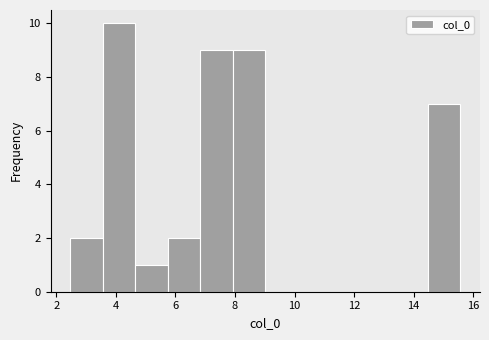

Reading left to right, list every bar in this chart as the range it spans on the x-axis followed by its height. Neither the bar edges nor the heights are printed on the chart, so give them approximately, as read against the axes.

2.4 to 3.6: 2
3.6 to 4.6: 10
4.6 to 5.8: 1
5.8 to 6.8: 2
6.8 to 8.0: 9
8.0 to 9.0: 9
9.0 to 10.2: 0
10.2 to 11.2: 0
11.2 to 12.2: 0
12.2 to 13.4: 0
13.4 to 14.4: 0
14.4 to 15.6: 7